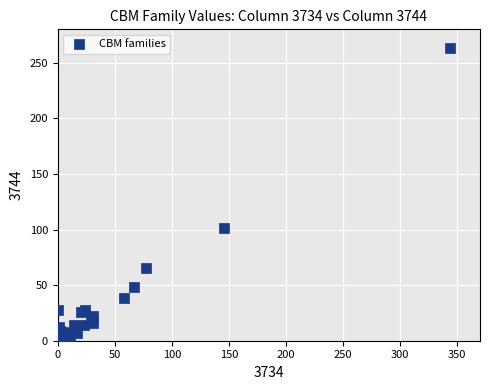

What Y value in the scatter plot is closest to 131?

101